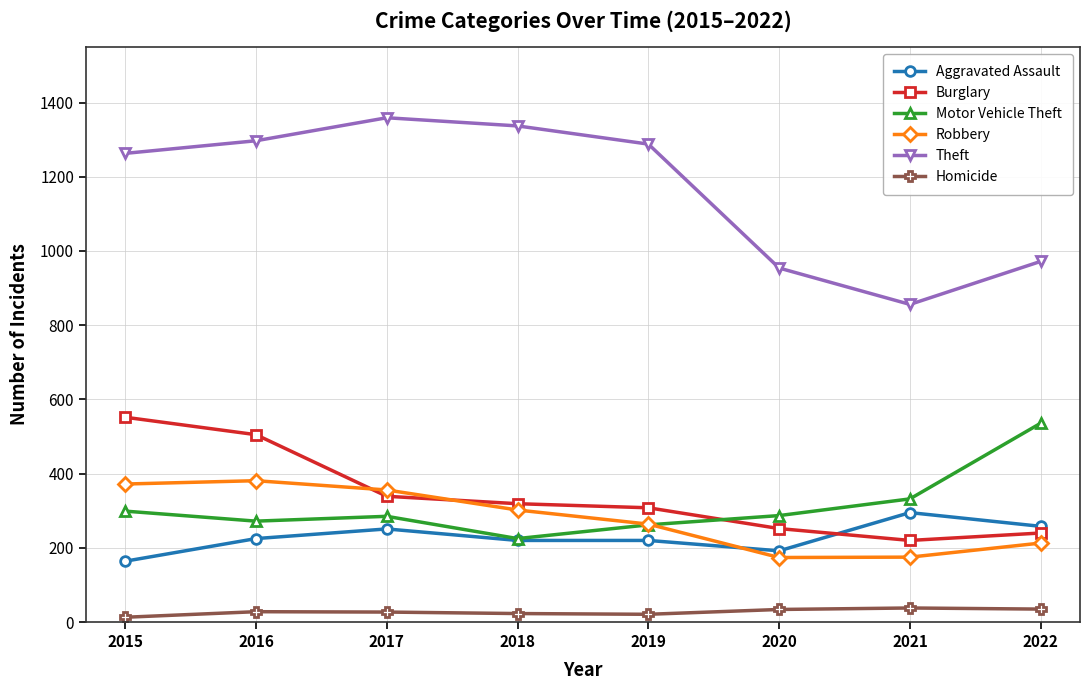

What is the value of the Burglary point at the 3rd from the left?

339